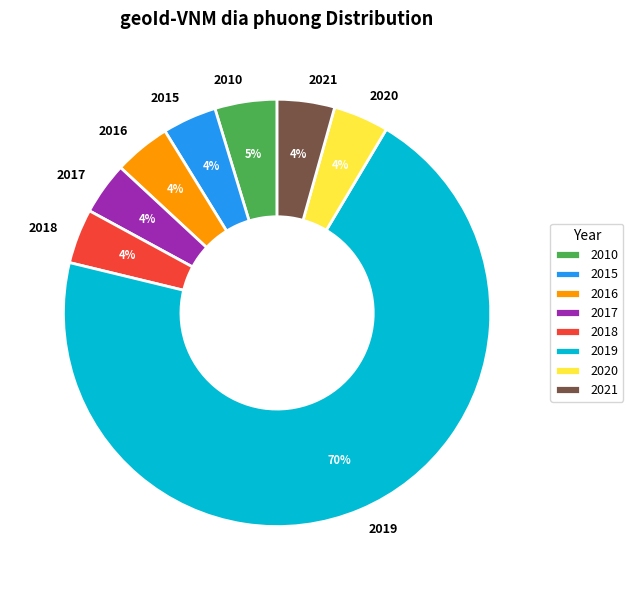

Is it true that 2015 is 4% of the pie?

True